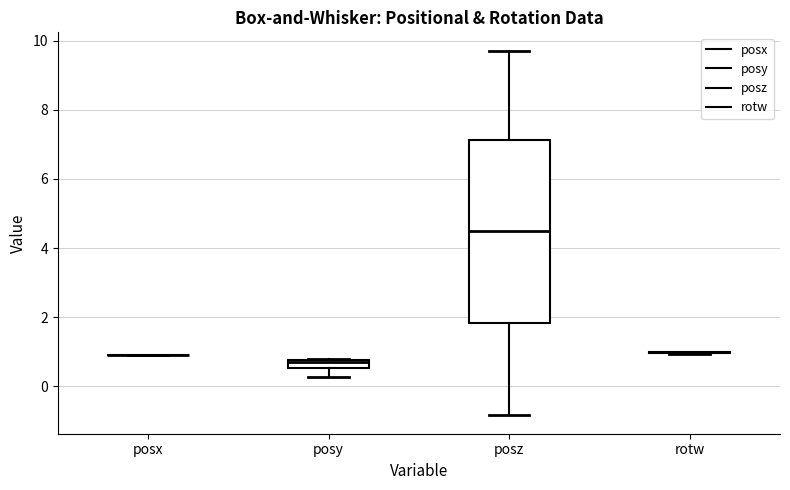

Which box is the tallest, from its lower edge to its upper edge?

posz